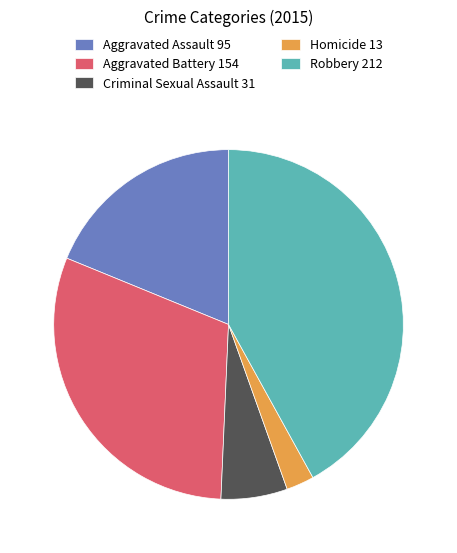

Combined, do Homicide 13 and Aggravated Battery 154 account for over 50%?

No